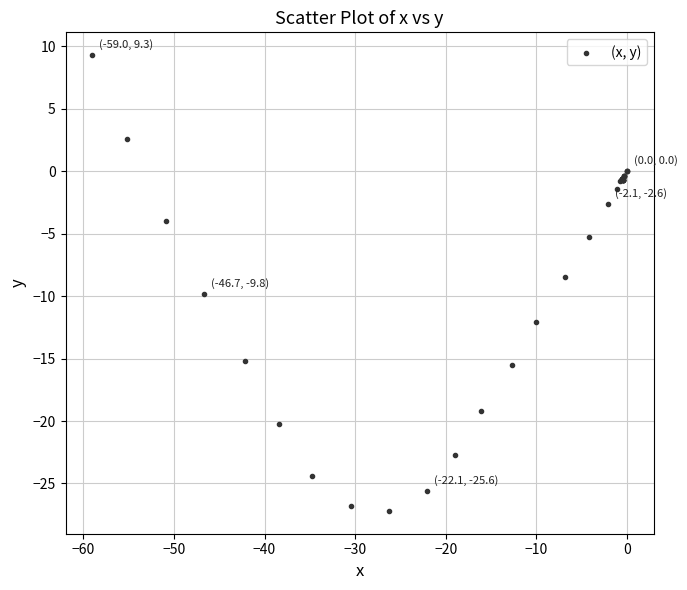

What Y value in the scatter plot is closest to -8?

-8.5